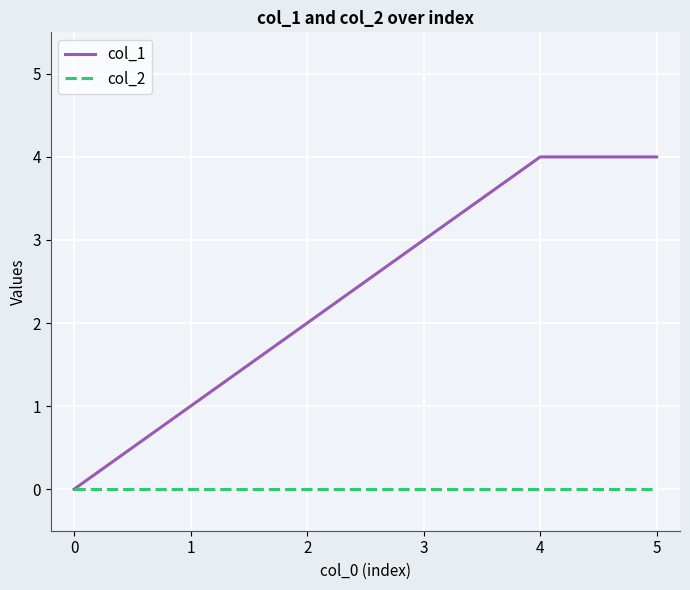

Reading left to right, extract all data points from this chart.

col_1: 0	1	2	3	4	4
col_2: 0	0	0	0	0	0